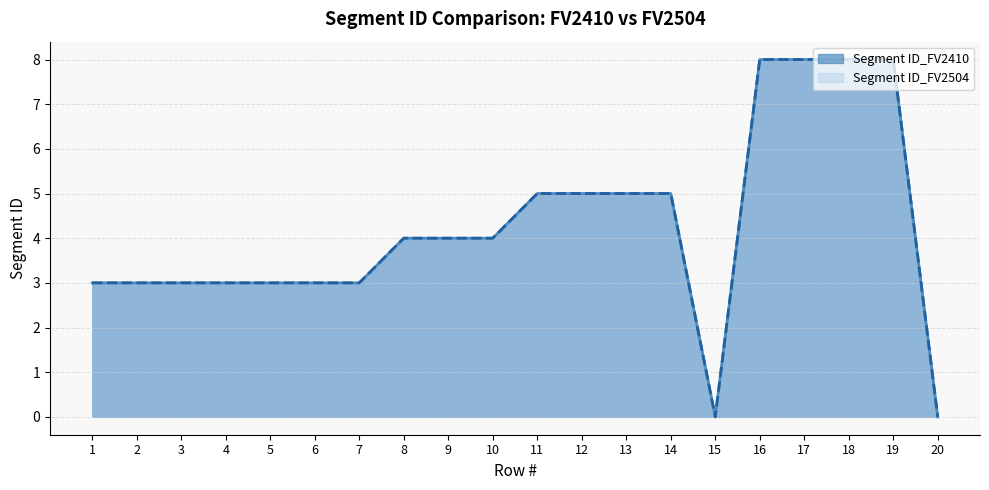

Reading right to left, extract all data points from this chart.

Segment ID_FV2410: 20=0	19=8	18=8	17=8	16=8	15=0	14=5	13=5	12=5	11=5	10=4	9=4	8=4	7=3	6=3	5=3	4=3	3=3	2=3	1=3
Segment ID_FV2504: 20=0	19=8	18=8	17=8	16=8	15=0	14=5	13=5	12=5	11=5	10=4	9=4	8=4	7=3	6=3	5=3	4=3	3=3	2=3	1=3